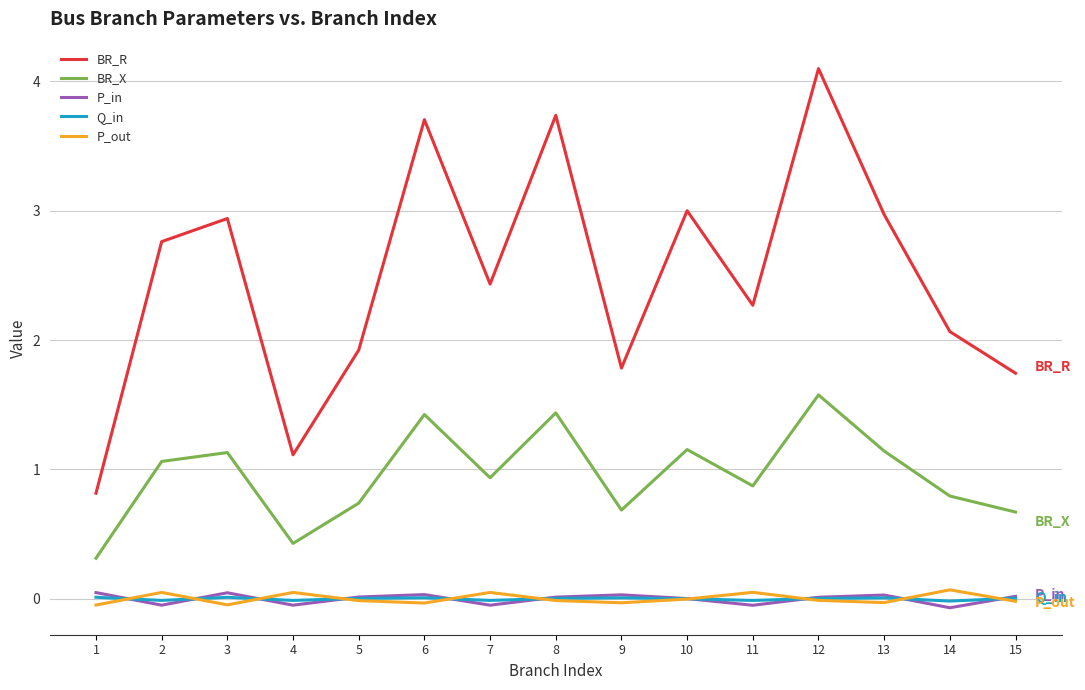

True or false: BR_R has a value of 3.0 at 13.

True